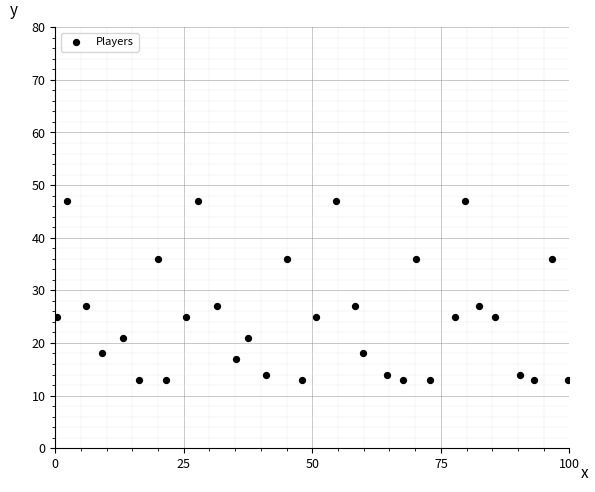

What is the range of Y values (max minus min)?

34